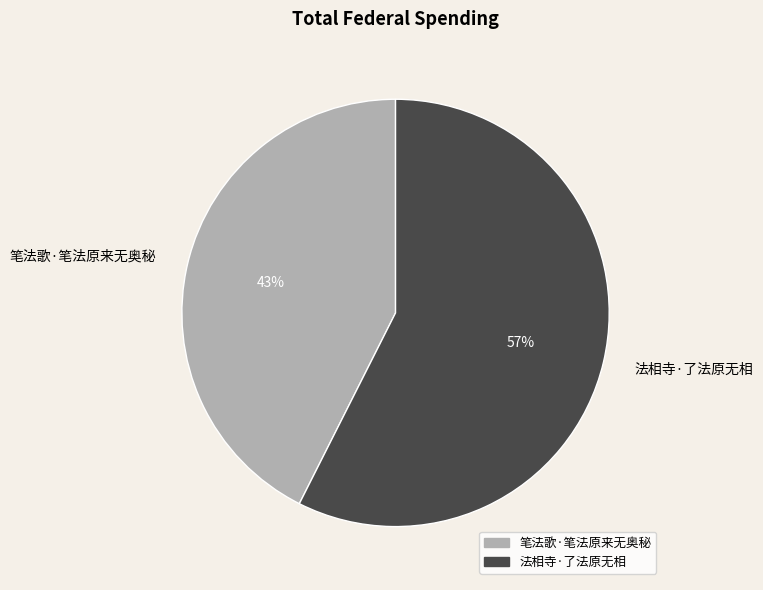

Approximately how many times larger is the value at 法相寺·了法原无相 compared to 笔法歌·笔法原来无奥秘?

1.3